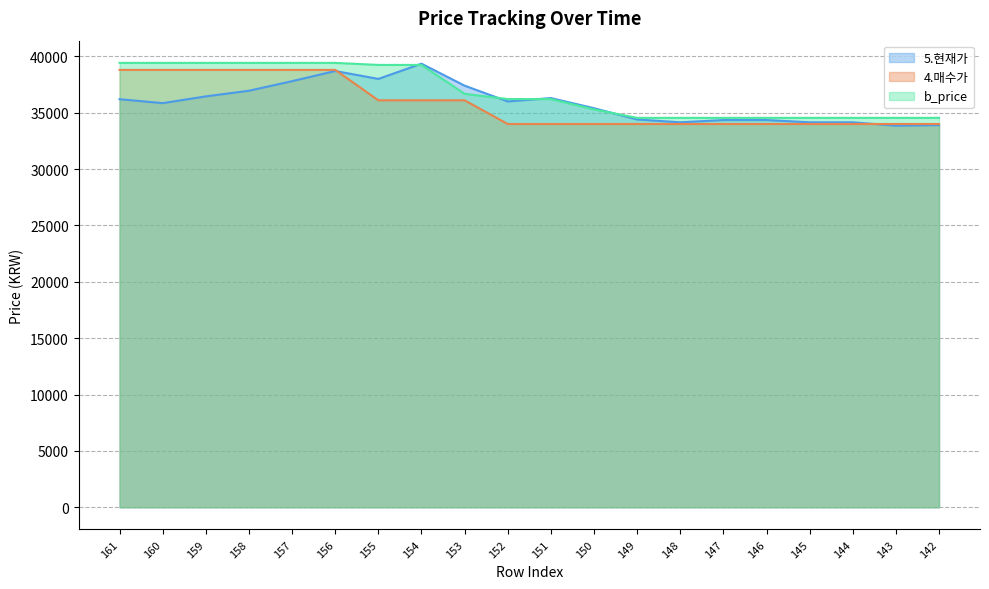

Reading left to right, extract all data points from this chart.

5.현재가: 161=36200.0	160=35850.0	159=36450.0	158=36950.0	157=37800.0	156=38700.0	155=38000.0	154=39350.0	153=37400.0	152=36000.0	151=36300.0	150=35400.0	149=34400.0	148=34150.0	147=34350.0	146=34350.0	145=34150.0	144=34150.0	143=33850.0	142=33900.0
4.매수가: 161=38800.0	160=38800.0	159=38800.0	158=38800.0	157=38800.0	156=38800.0	155=36100.0	154=36100.0	153=36100.0	152=34000.0	151=34000.0	150=34000.0	149=34000.0	148=34000.0	147=34000.0	146=34000.0	145=34000.0	144=34000.0	143=34000.0	142=34000.0
b_price: 161=39420.8	160=39420.8	159=39420.8	158=39420.8	157=39420.8	156=39420.8	155=39240.7	154=39240.7	153=36677.6	152=36210.0	151=36210.0	150=35292.0	149=34544.0	148=34544.0	147=34544.0	146=34544.0	145=34544.0	144=34544.0	143=34544.0	142=34544.0